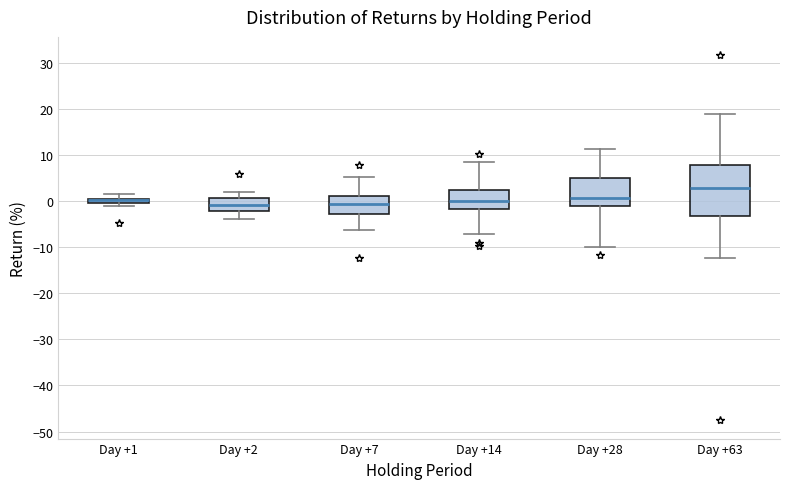

Comparing the boxes themselves (not the whiskers), which one is the tallest?

Day +63